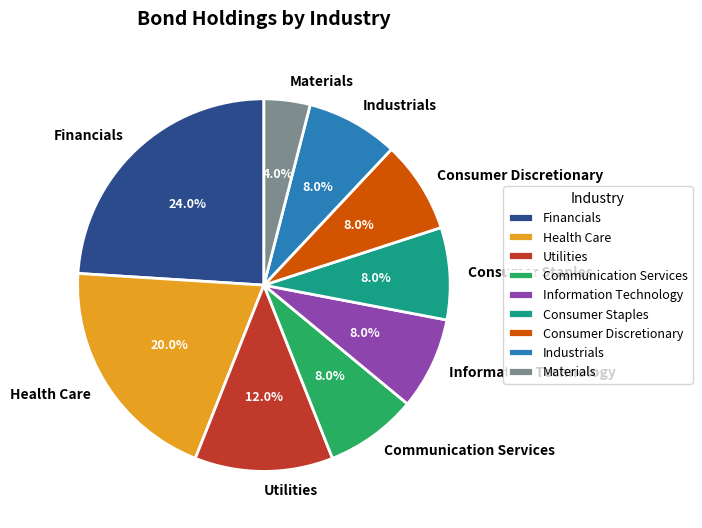

Between Information Technology and Materials, which is larger?

Information Technology